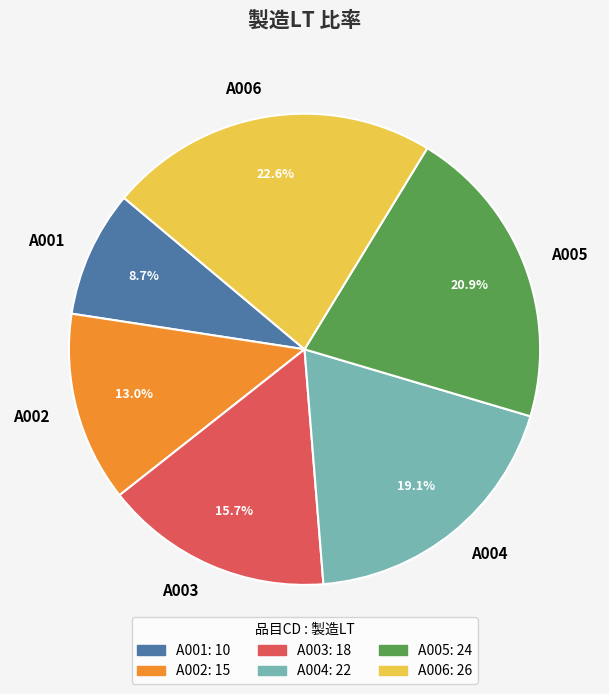

Approximately how many times larger is the value at A006 compared to A002?

1.7